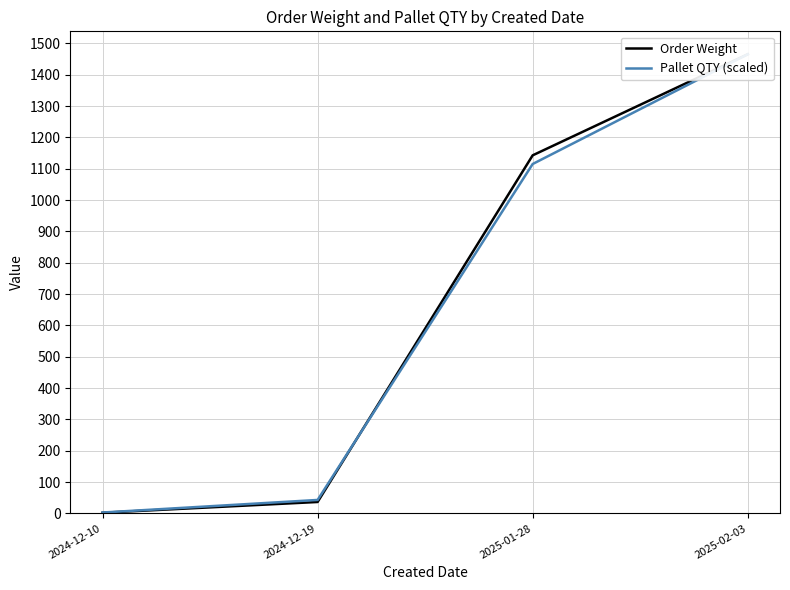

Reading left to right, extract all data points from this chart.

Order Weight: 2.0	36.4	1142.7	1465.2
Pallet QTY (scaled): 2.7	42.8	1115.0	1465.2